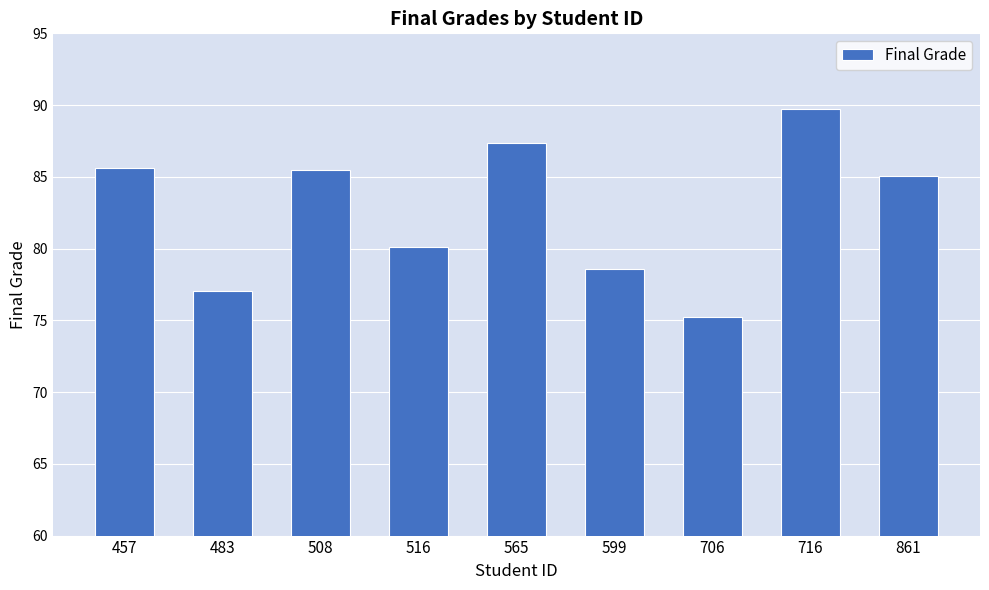

Reading left to right, what are all the values shown in this chart?

85.6	77.0	85.5	80.1	87.3	78.6	75.2	89.7	85.1